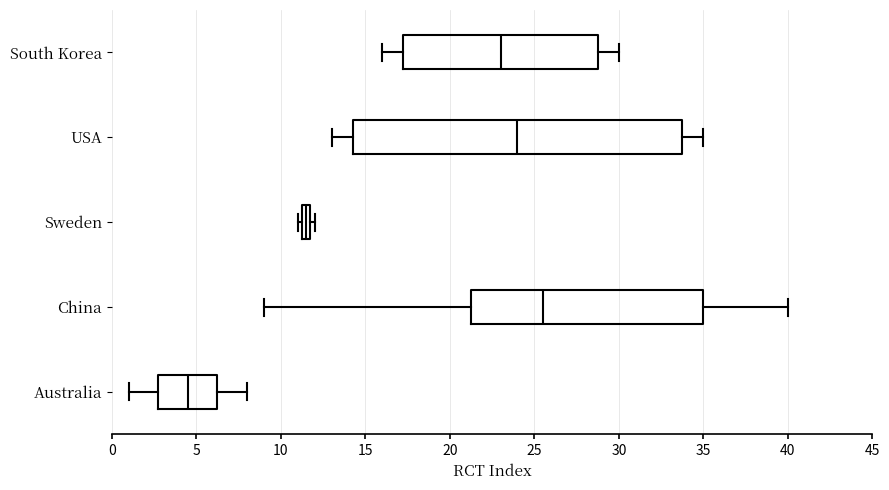

Comparing the boxes themselves (not the whiskers), which one is the widest?

USA